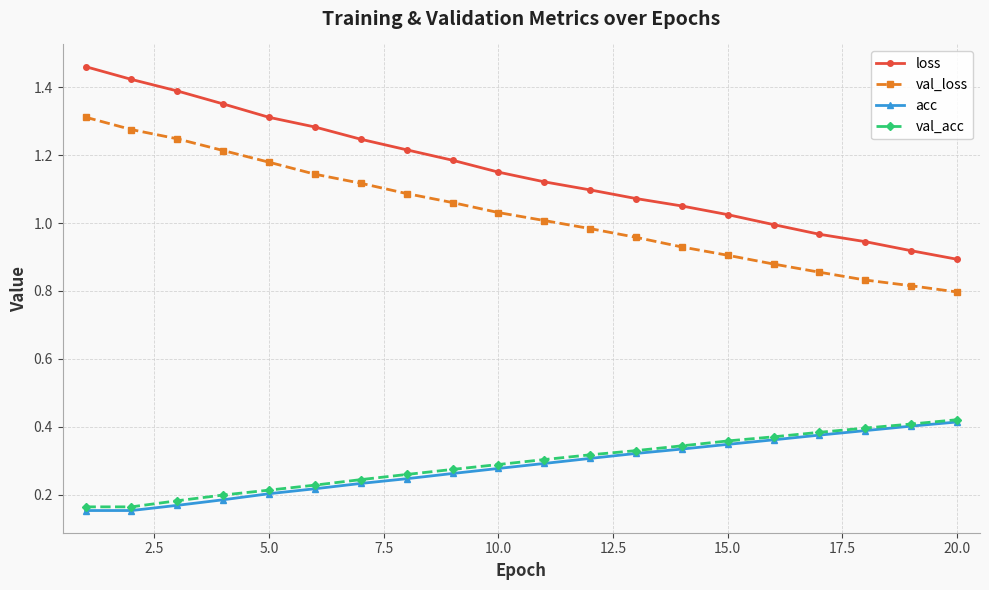

What is the sum of all val_loss values?

20.6